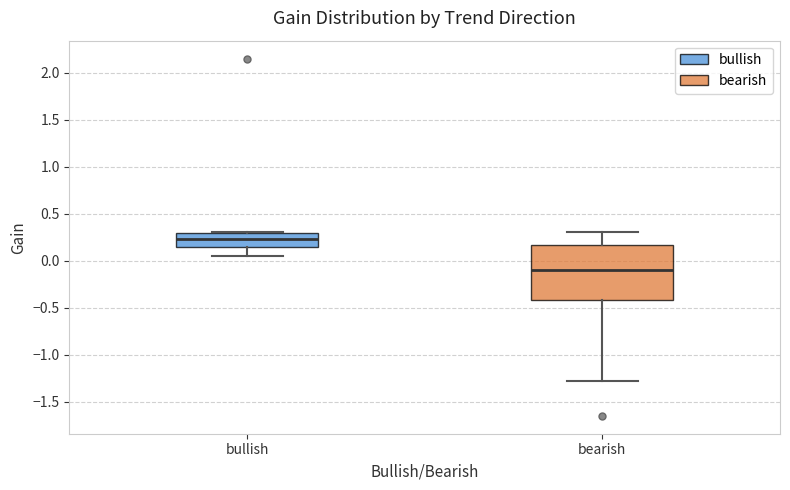

Reading left to right, read every box against the y-axis: the position of its median line, the range the box covers, and the ends of its whiskers. The values are not printed on the chart, so give them approximately, as read against the axis.

bullish: median 0.25, box 0.15 to 0.30, whiskers 0.05 to 0.30
bearish: median -0.10, box -0.40 to 0.15, whiskers -1.30 to 0.30